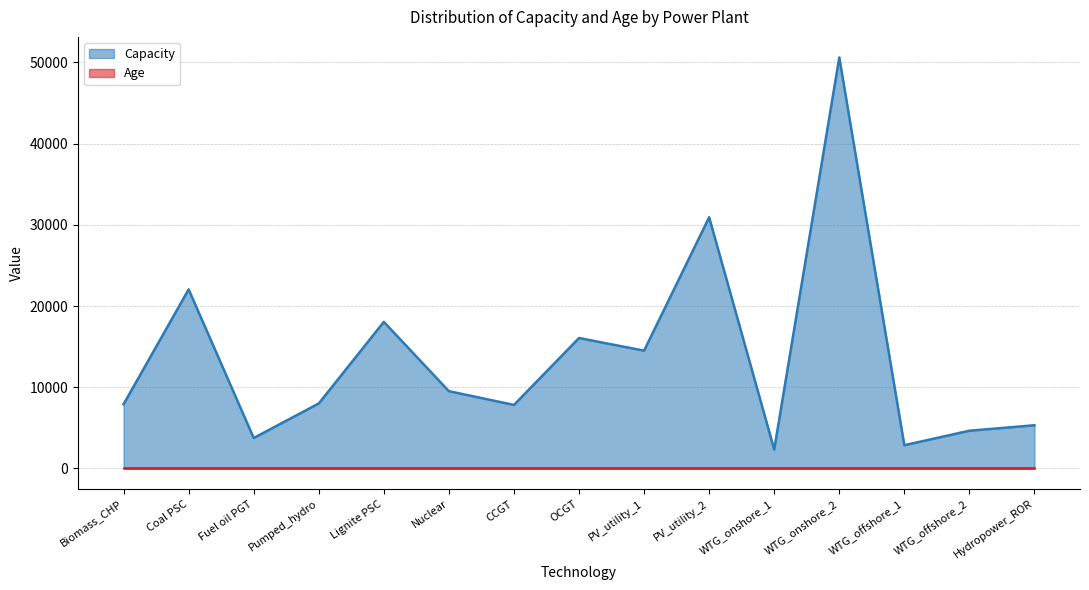

What is the value of the 3rd point from the left?

3747.0